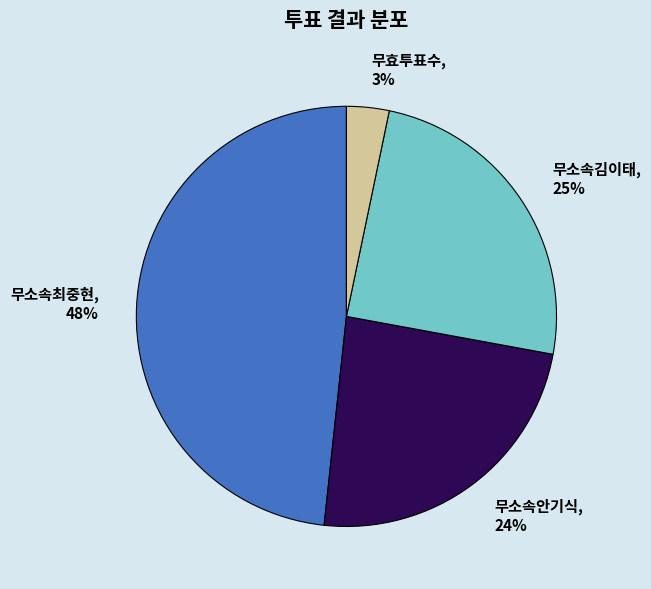

Combined, do 무소속안기식 and 무효투표수 account for over 50%?

No